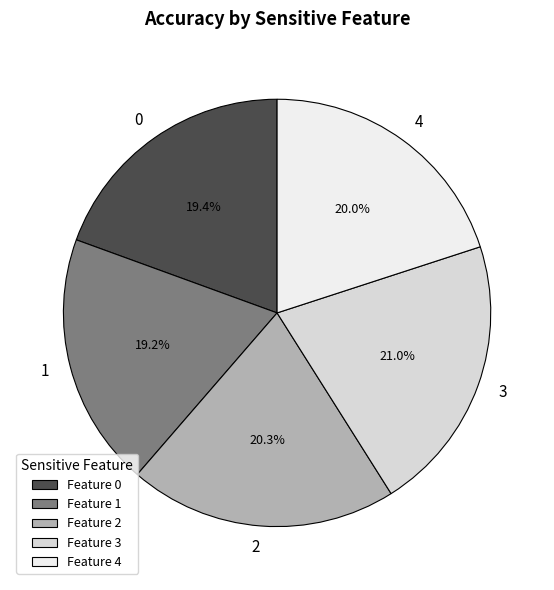

The 1 slice represents 19% of the pie. True or false?

True